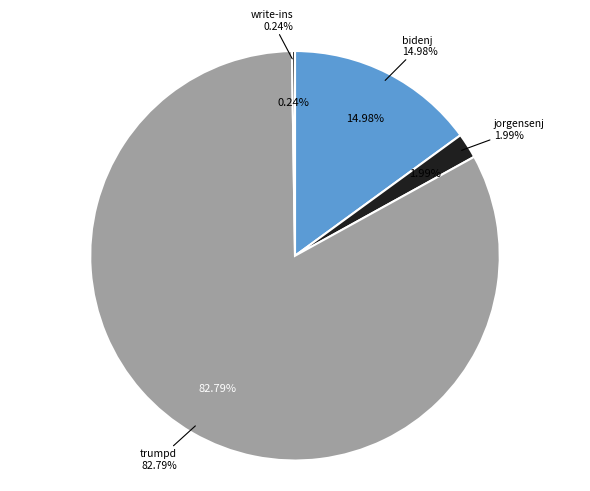

Which category has the biggest portion of the pie?

trumpd